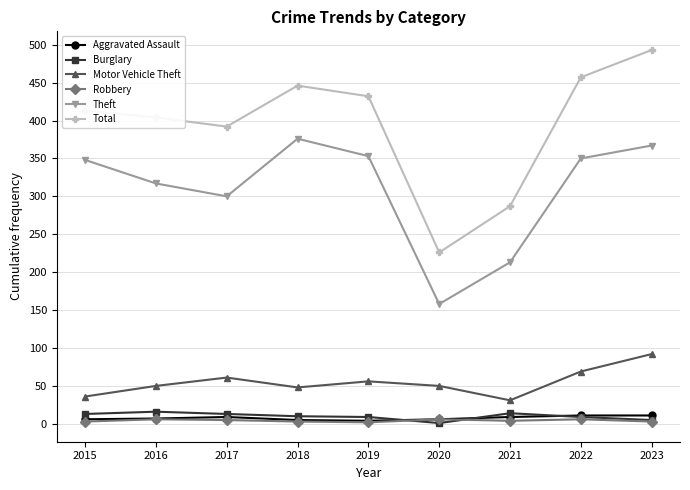

Is this an area chart (filled region under the line)?

No